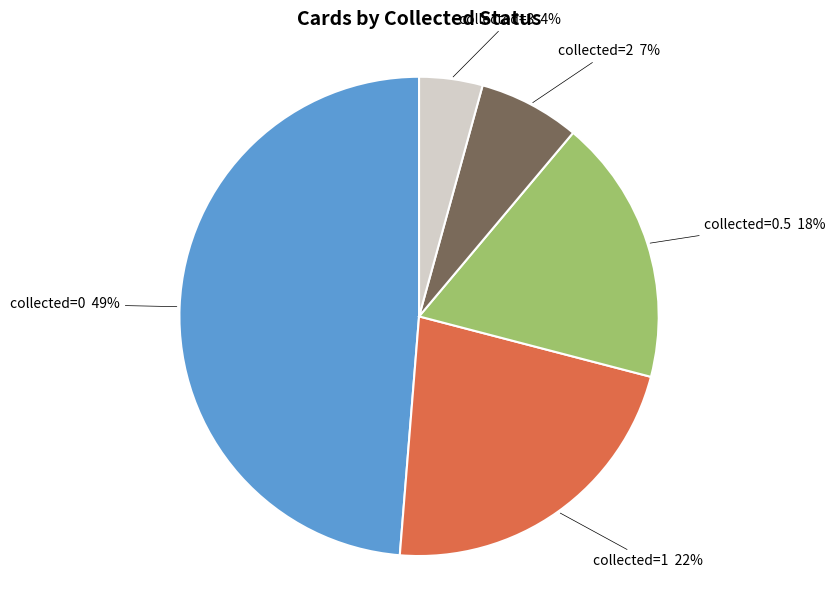

How many segments does this pie chart have?

5